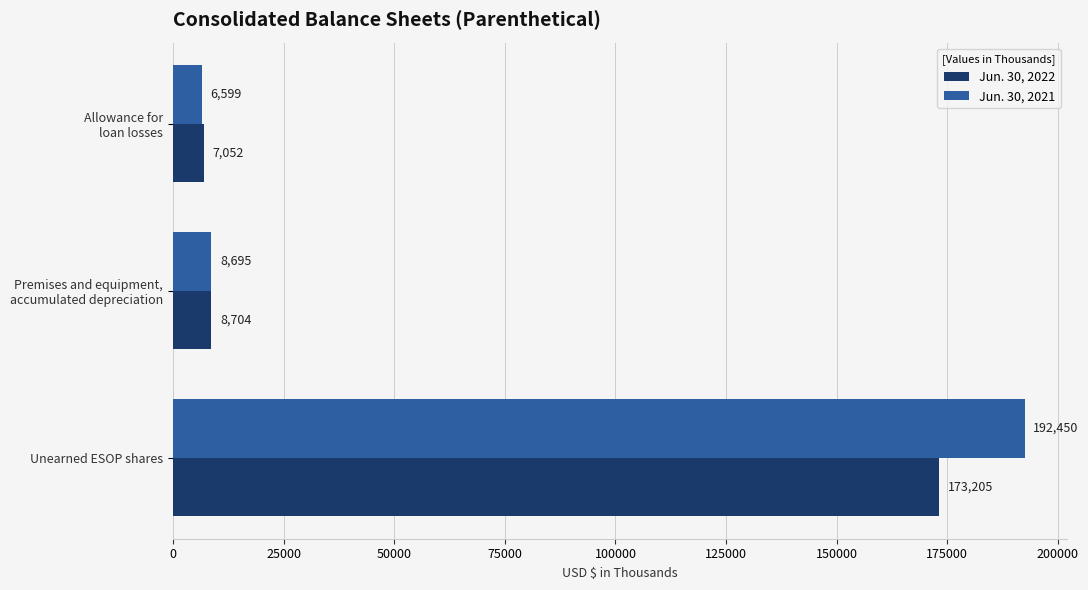

How many series are shown in this chart?

2